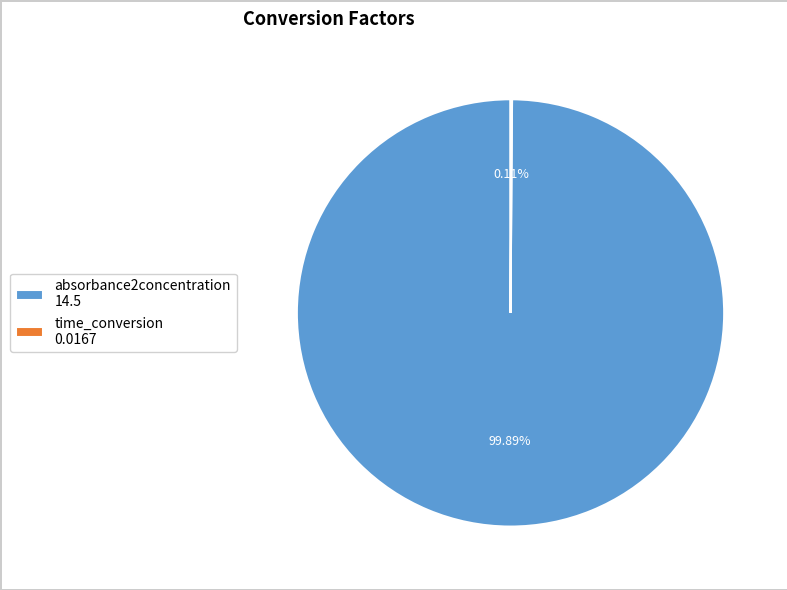

What percentage is NOT represented by absorbance2concentration?

0.1%